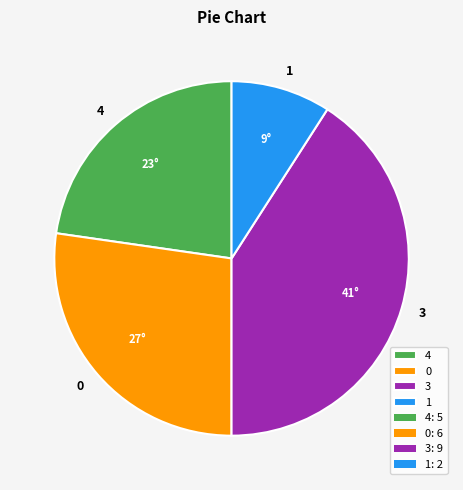

Between 3 and 1, which is larger?

3